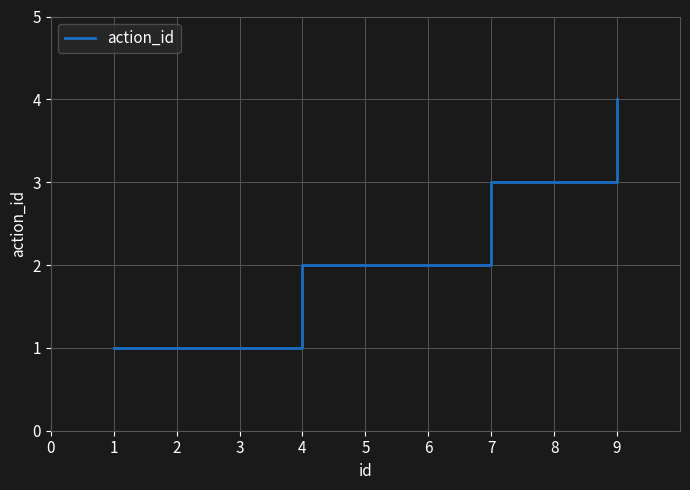

Which has a higher value, 3 or 6?

6